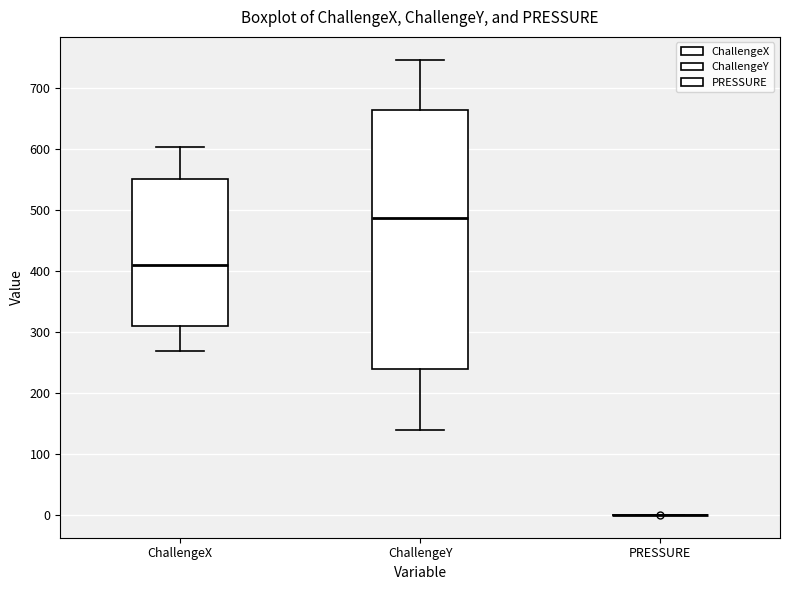

Reading left to right, transcribe this box plot: for each box, give where its median line is, the range the box spans, and where its two whiskers end, as read against the y-axis. The values are not printed on the chart, so give them approximately, as read against the axis.

ChallengeX: median 410, box 310 to 550, whiskers 270 to 600
ChallengeY: median 490, box 240 to 660, whiskers 140 to 750
PRESSURE: box collapsed to a line at 0, whiskers 0 to 0